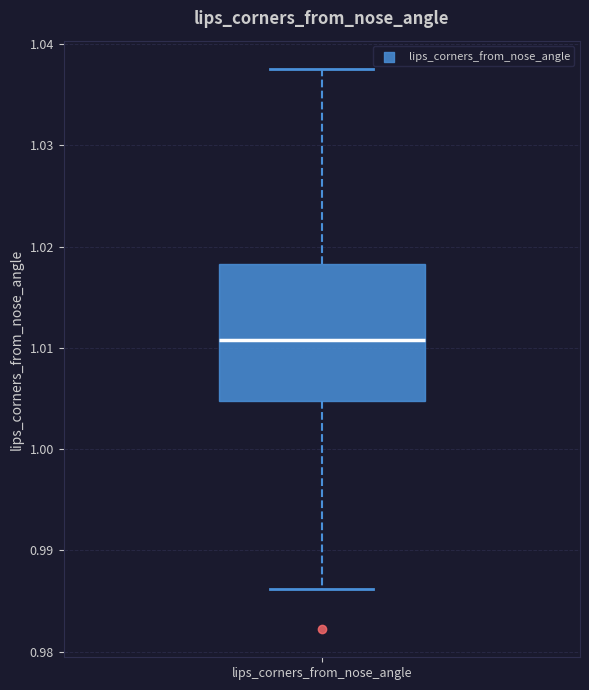

Read this box plot against the y-axis: the position of the median line, the range covered by the box, and the ends of both whiskers. The values are not printed on the chart, so give them approximately, as read against the axis.

median 1.011, box 1.005 to 1.018, whiskers 0.986 to 1.038